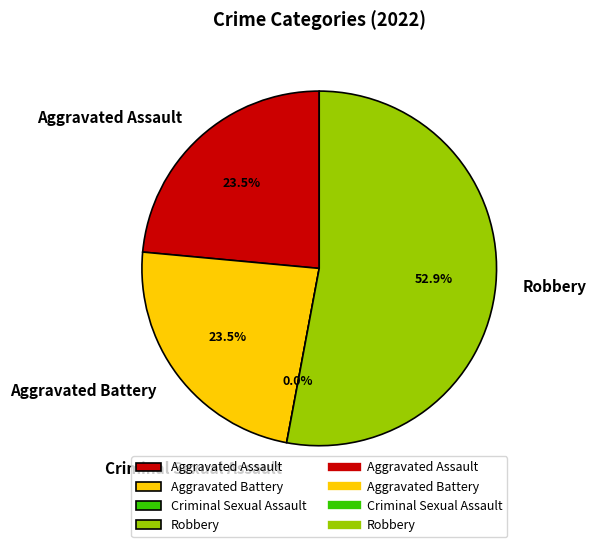

Is the sum of Aggravated Battery and Criminal Sexual Assault greater than half?

No